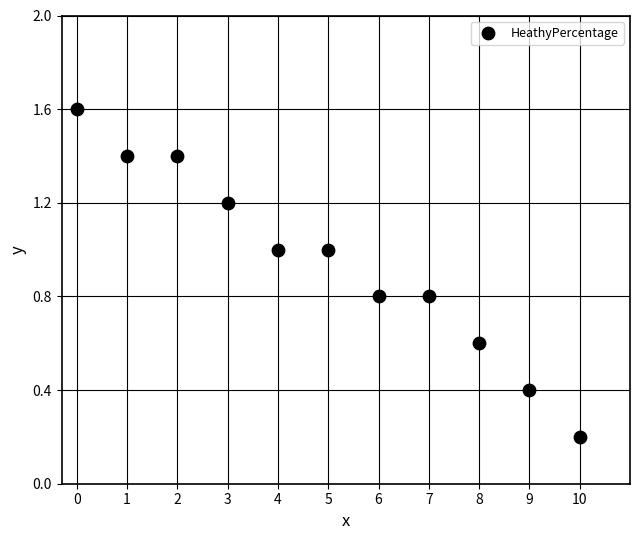

What is the range of Y values (max minus min)?

1.4